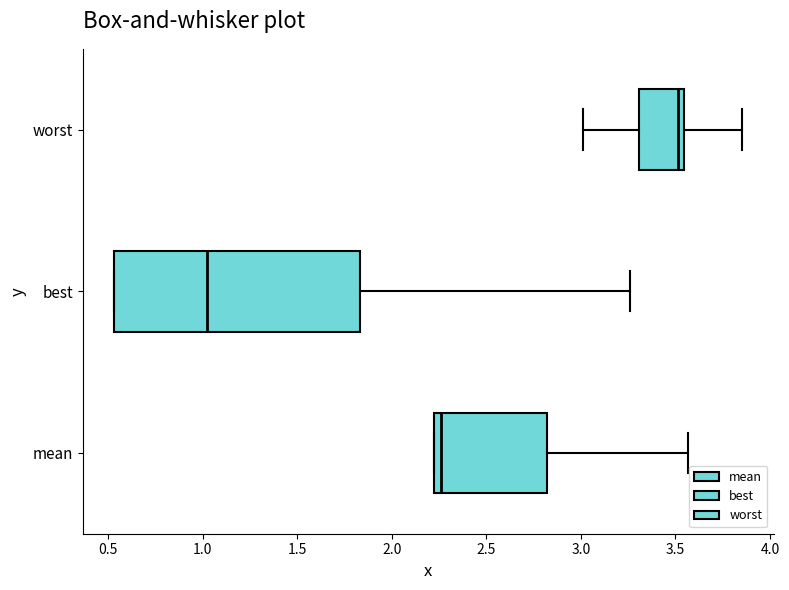

Comparing the boxes themselves (not the whiskers), which one is the widest?

best